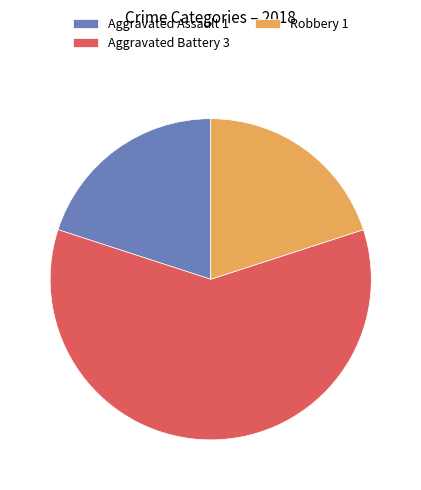

Combined, do Aggravated Battery 3 and Robbery 1 account for over 50%?

Yes